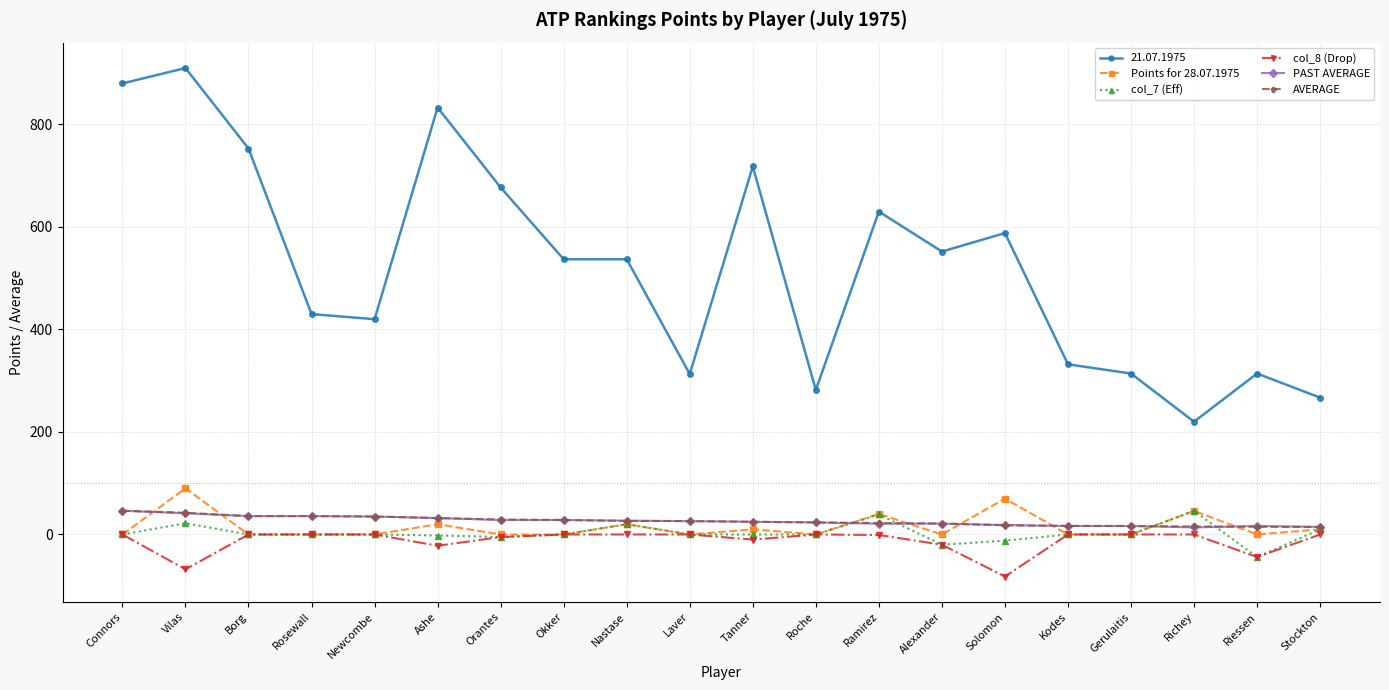

True or false: Points for 28.07.1975 and 21.07.1975 intersect in this chart.

False